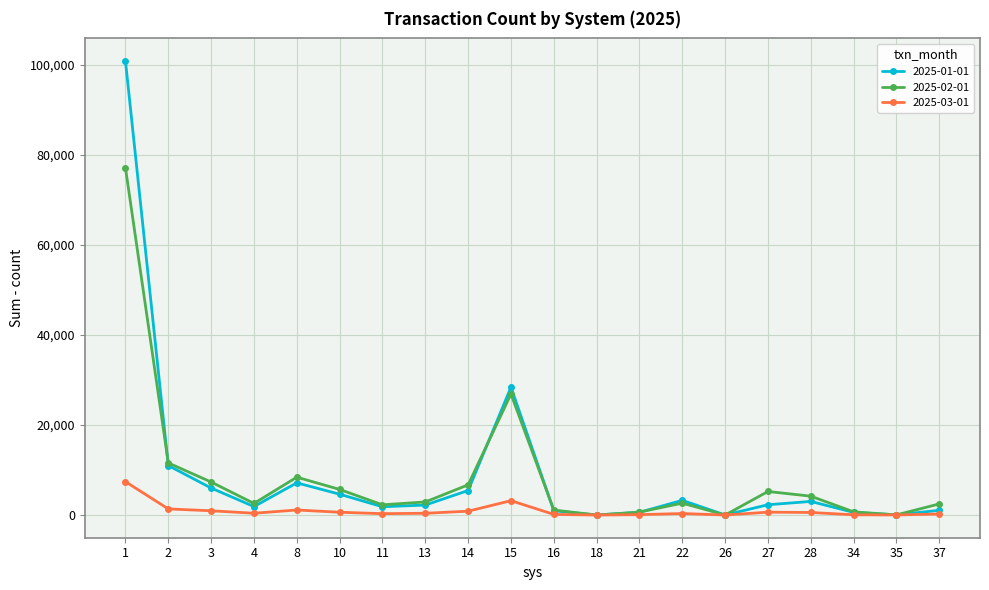

At 14, list the series in order from largest to smallest.

2025-02-01, 2025-01-01, 2025-03-01